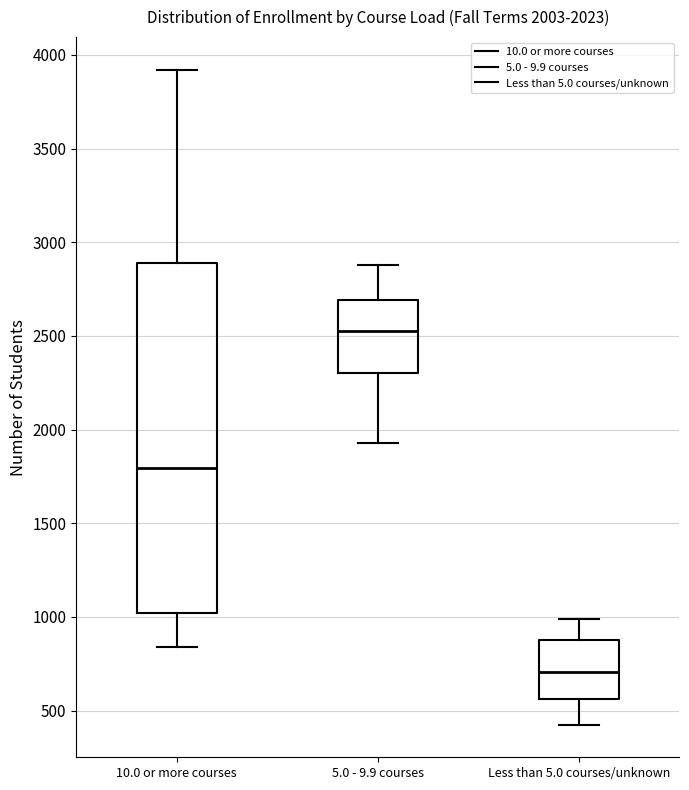

Which box has the lowest median line?

Less than 5.0 courses/unknown